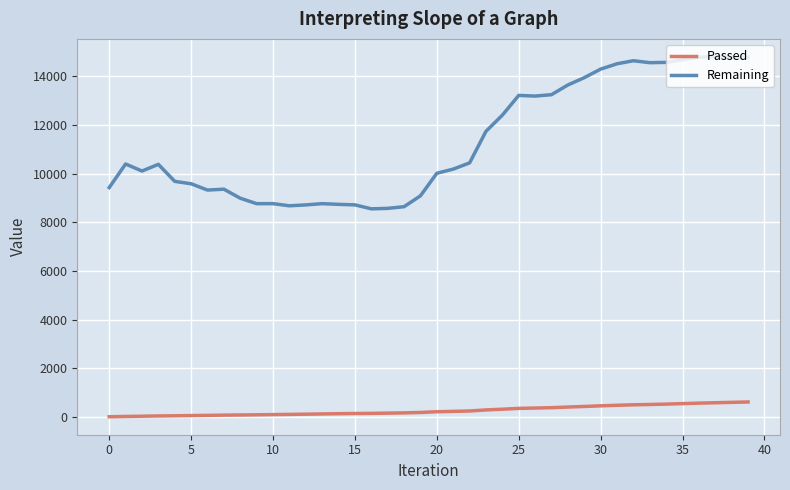

What is the maximum value shown in the chart?

14803